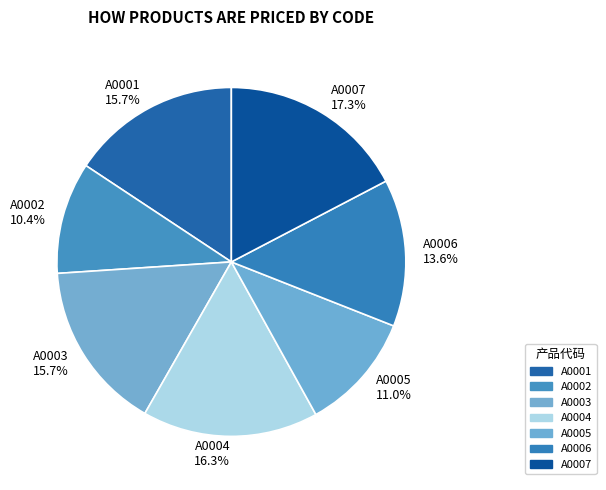

Which slice is the largest?

A0007